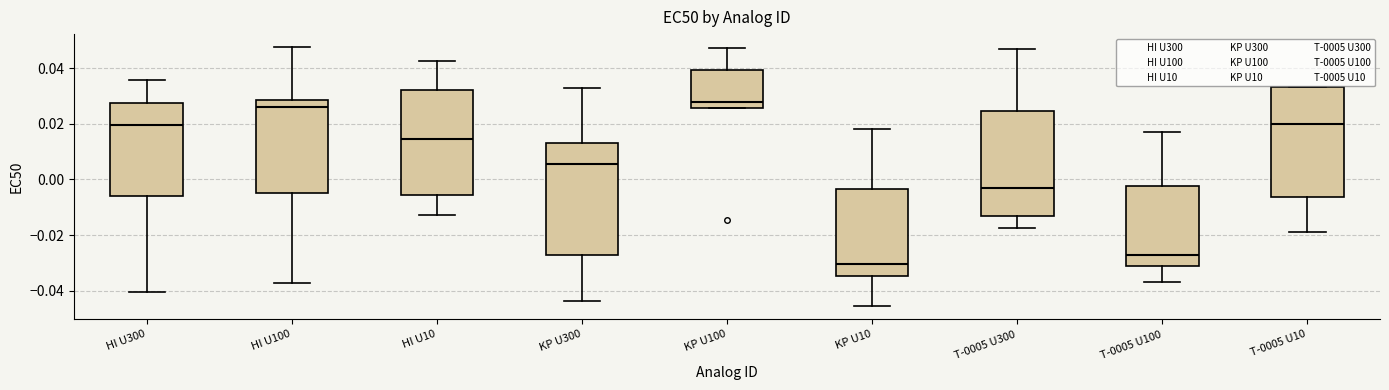

Reading left to right, transcribe this box plot: for each box, give where its median line is, the range the box spans, and where its two whiskers end, as read against the y-axis. The values are not printed on the chart, so give them approximately, as read against the axis.

HI U300: median 0.020, box -0.006 to 0.028, whiskers -0.040 to 0.036
HI U100: median 0.026, box -0.004 to 0.028, whiskers -0.038 to 0.048
HI U10: median 0.014, box -0.006 to 0.032, whiskers -0.012 to 0.042
KP U300: median 0.006, box -0.028 to 0.014, whiskers -0.044 to 0.032
KP U100: median 0.028, box 0.026 to 0.040, whiskers 0.026 to 0.048
KP U10: median -0.030, box -0.034 to -0.004, whiskers -0.046 to 0.018
T-0005 U300: median -0.004, box -0.012 to 0.024, whiskers -0.018 to 0.046
T-0005 U100: median -0.028, box -0.032 to -0.002, whiskers -0.038 to 0.016
T-0005 U10: median 0.020, box -0.006 to 0.034, whiskers -0.018 to 0.034